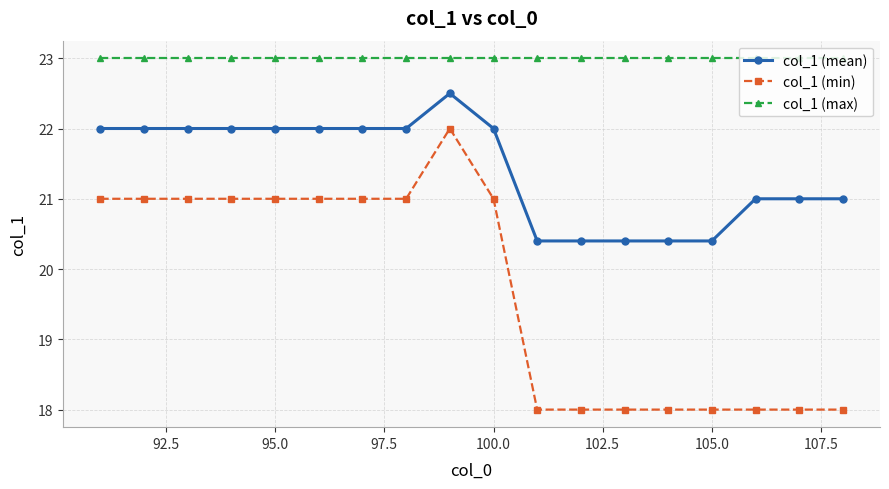

List the series in order of their peak value, highest first.

col_1 (max), col_1 (mean), col_1 (min)